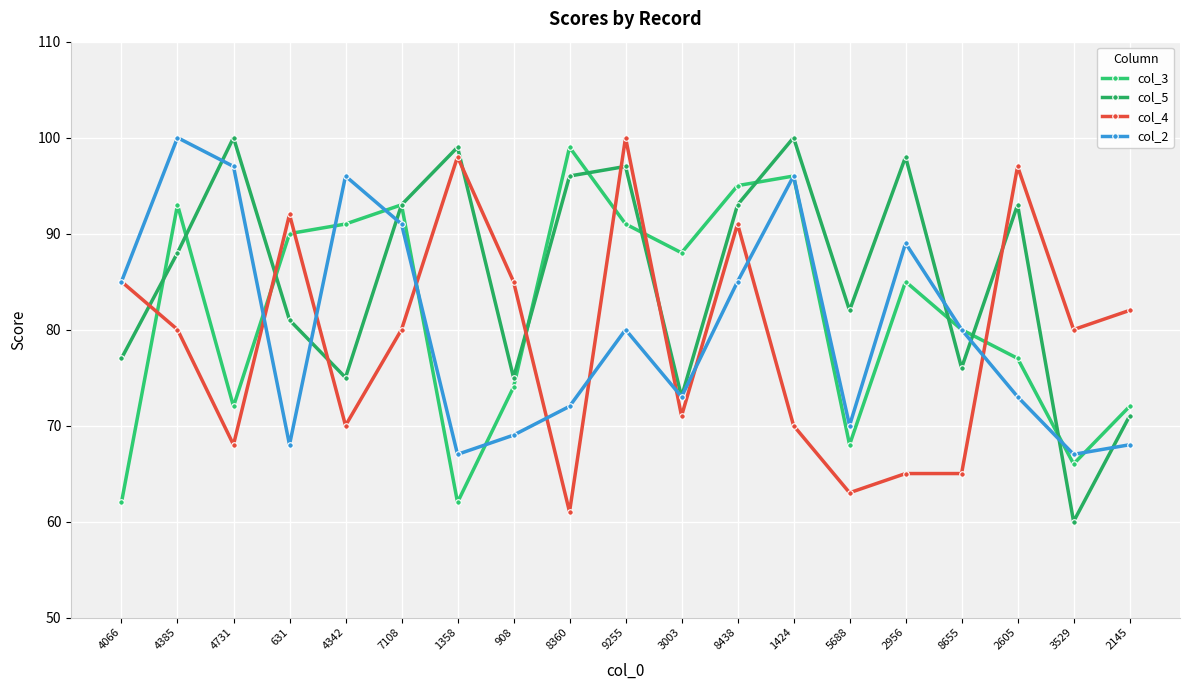

What is the smallest value displayed?

60